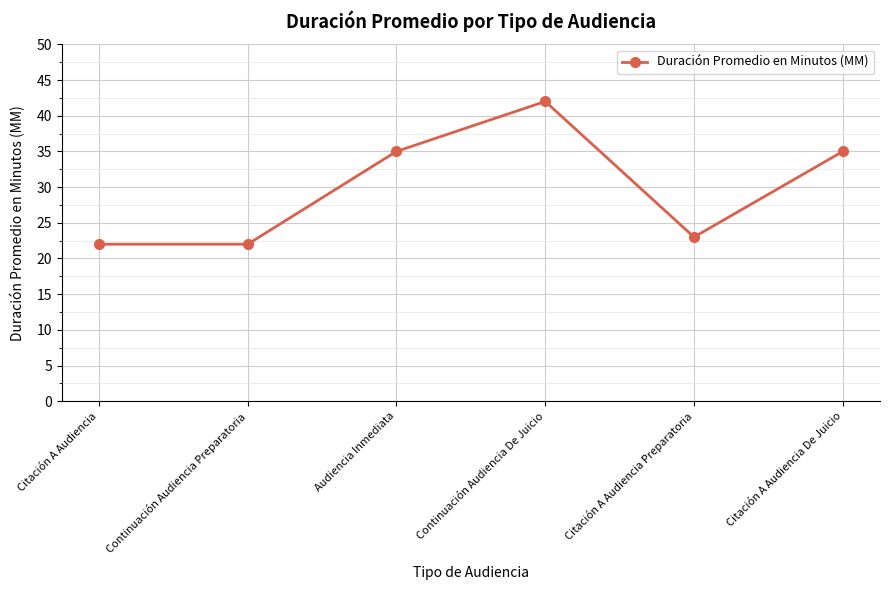

The chart shows a value of 22 at Citación A Audiencia. True or false?

True